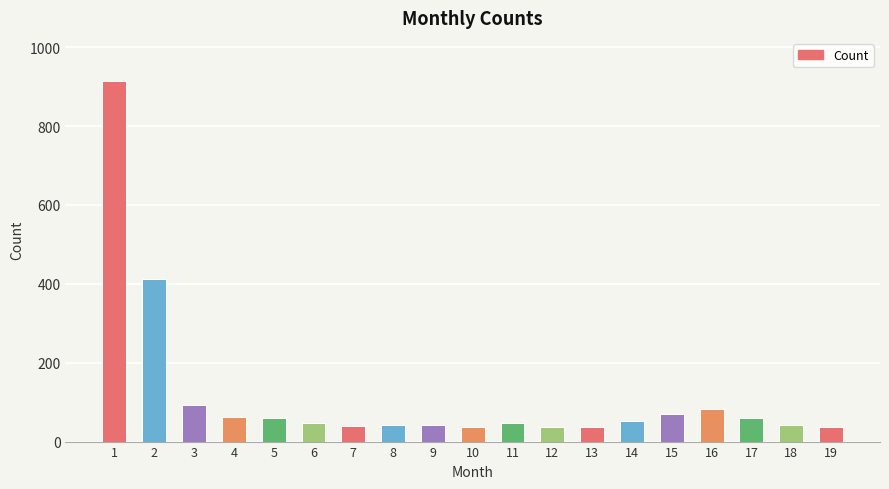

The value at 19 is 37. True or false?

True